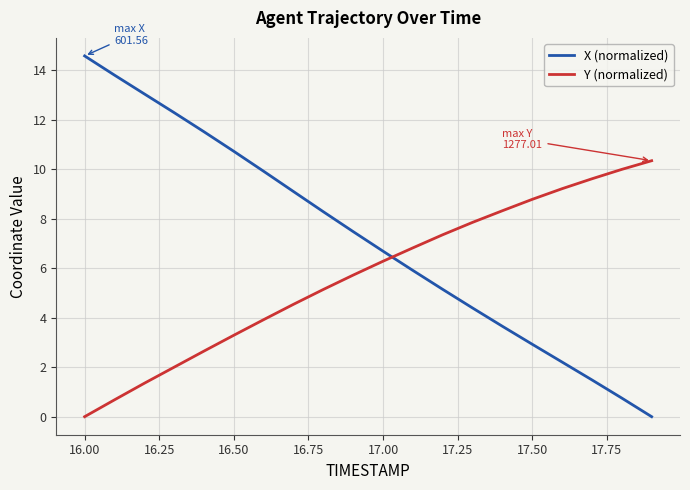

Which series has the widest spread of values?

X (normalized)